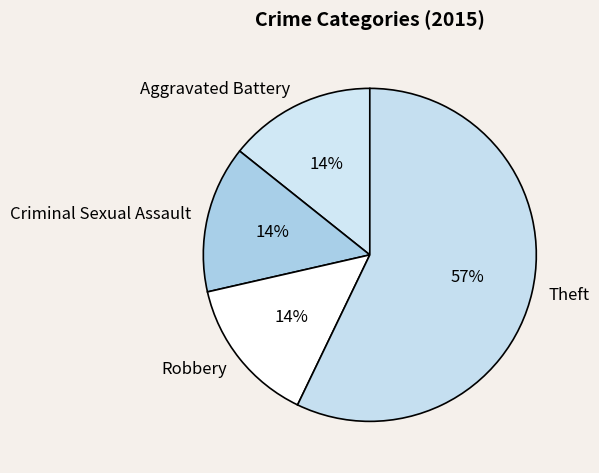

True or false: Criminal Sexual Assault accounts for 1% of the total.

False